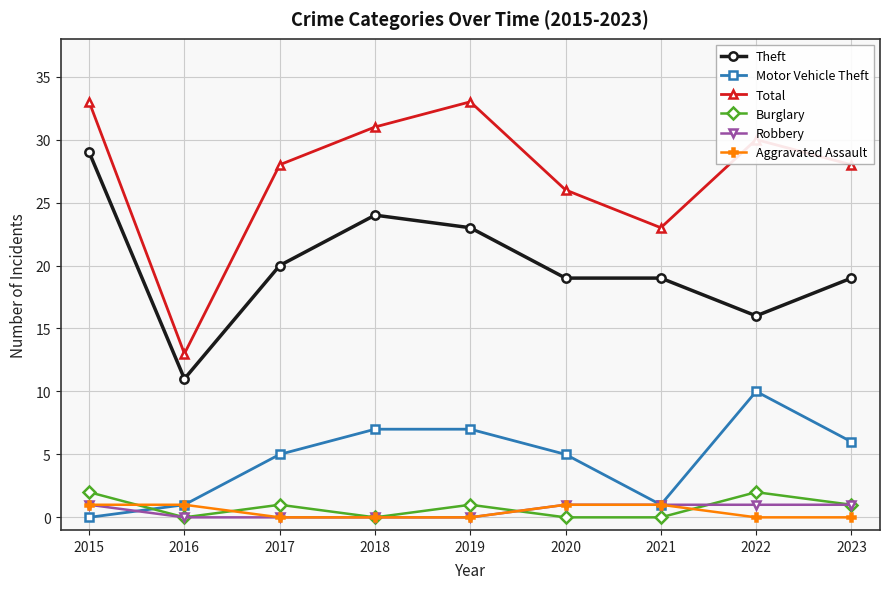

What is the average value of the Total series?

27